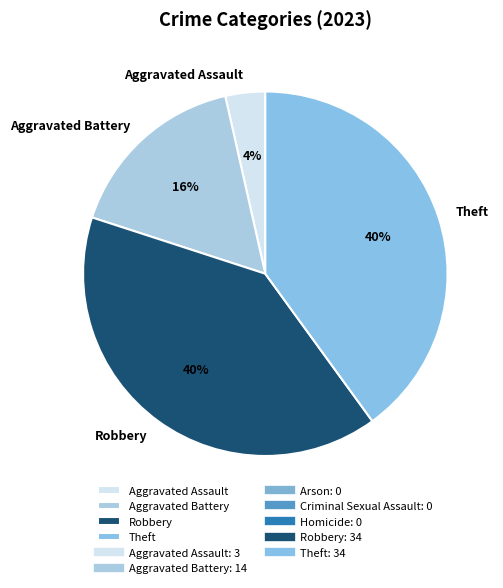

How many segments does this pie chart have?

4